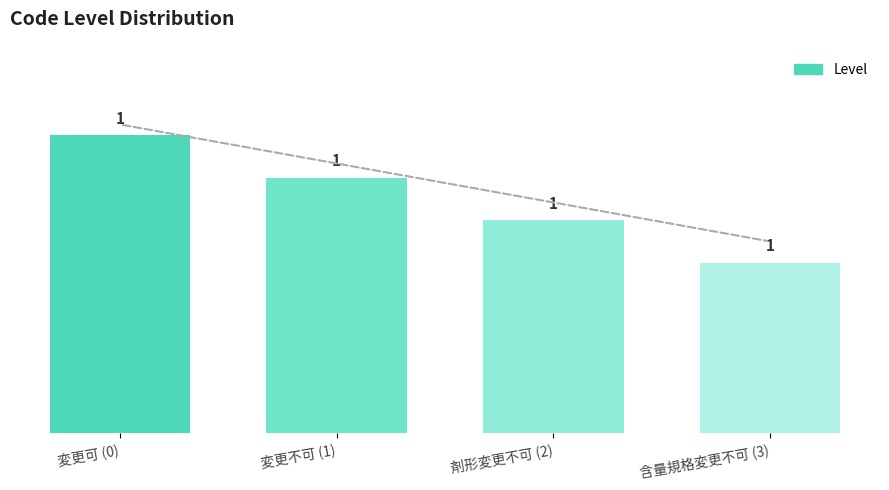

How many values are below 1?

1